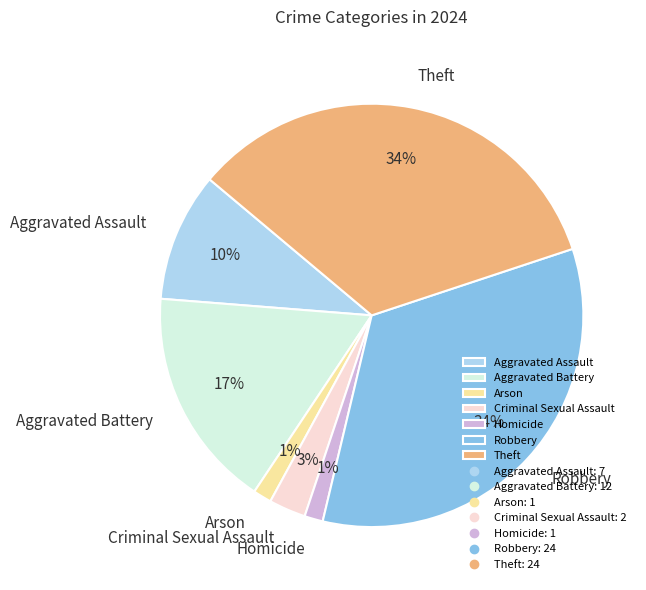

Count the number of slices in the pie.

7